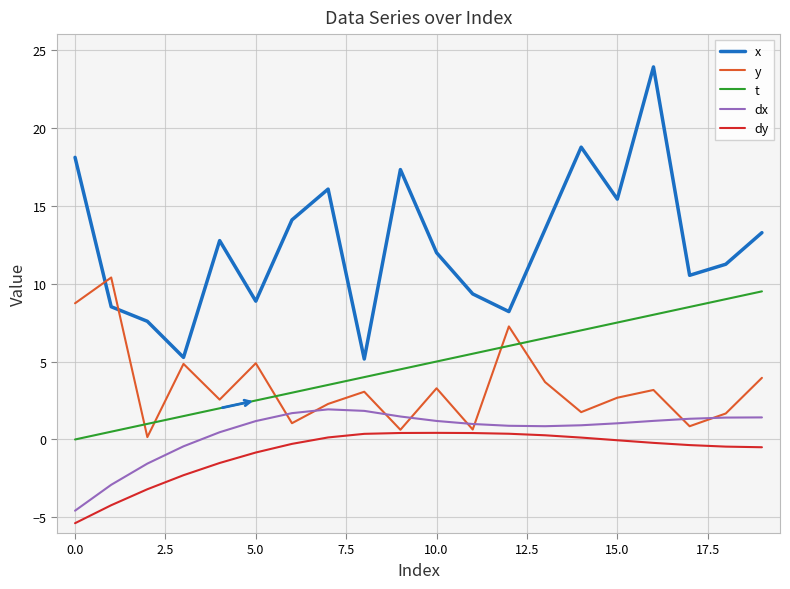

True or false: t has more than 1 points higher than both neighbors.

False